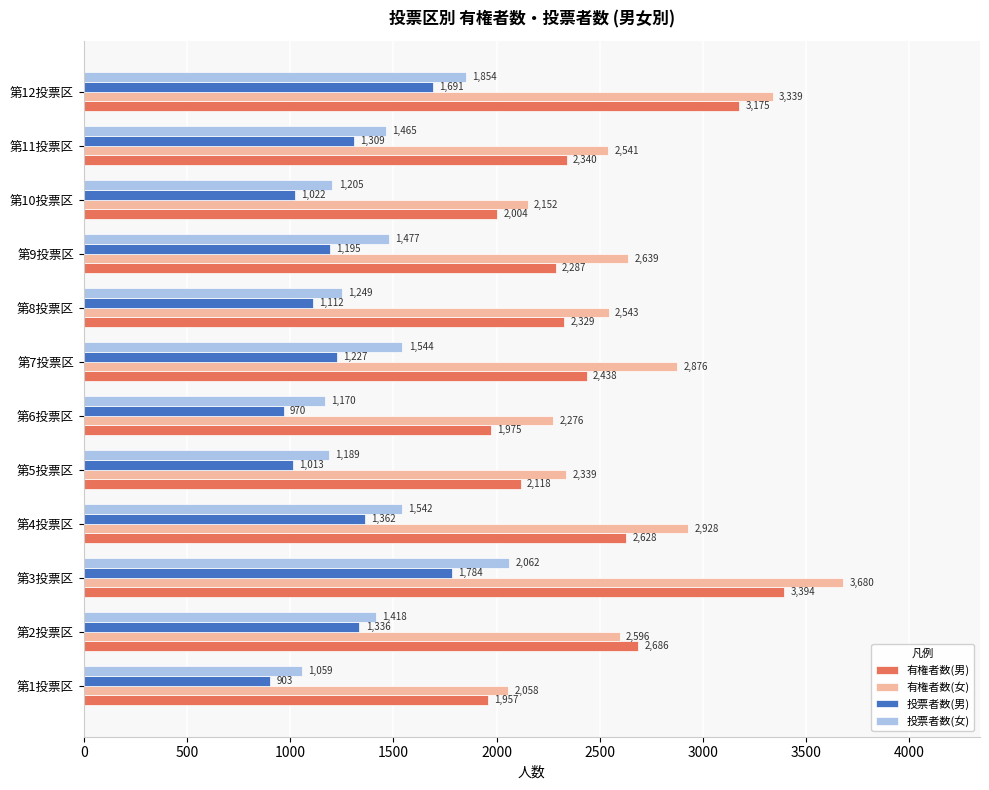

Rank the categories by 投票者数(男) value from lowest to highest.

第1投票区, 第6投票区, 第5投票区, 第10投票区, 第8投票区, 第9投票区, 第7投票区, 第11投票区, 第2投票区, 第4投票区, 第12投票区, 第3投票区